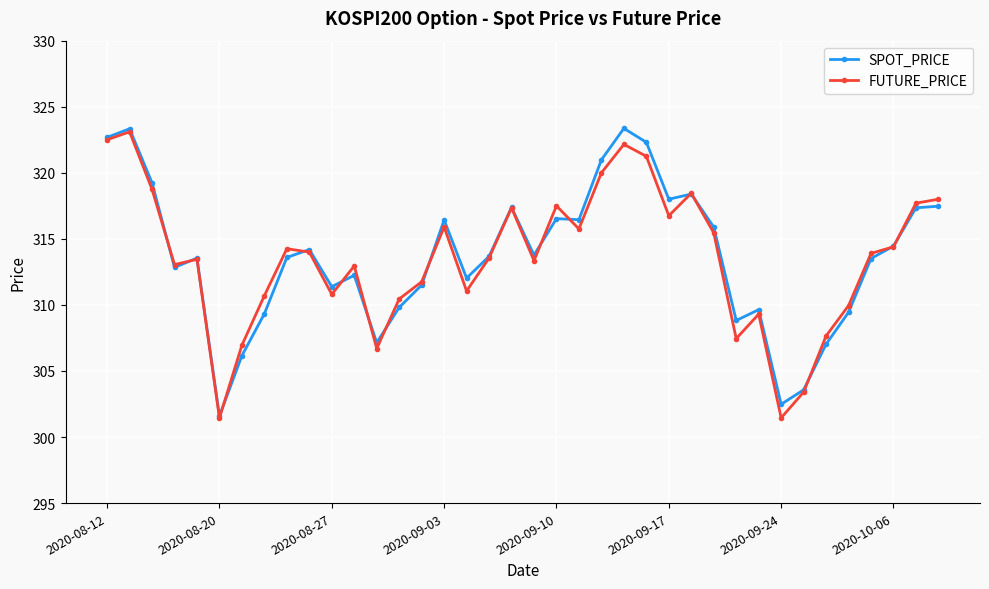

What is the value of the SPOT_PRICE point at the 24th from the left?

323.4